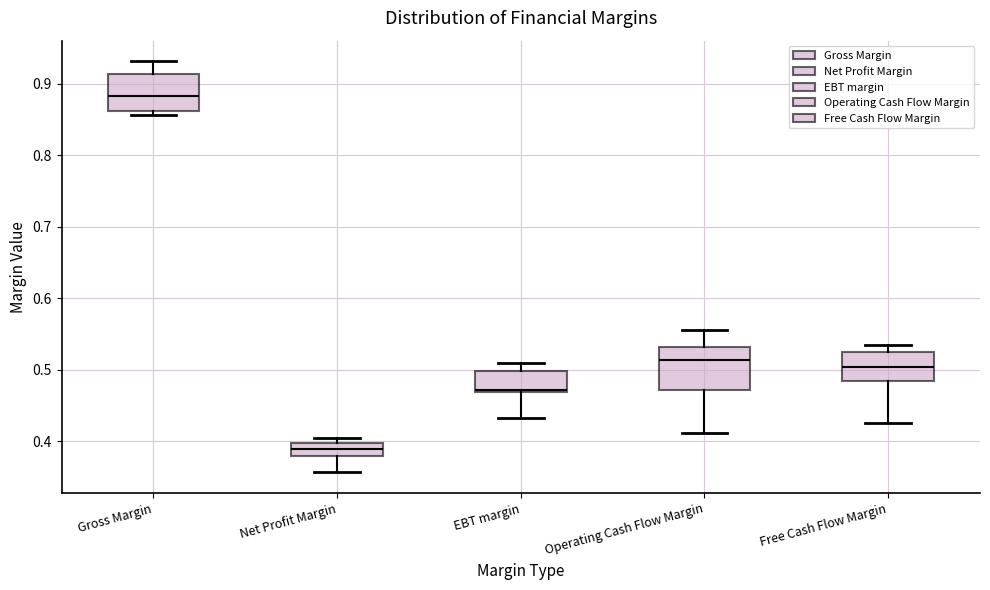

Reading left to right, read every box against the y-axis: the position of its median line, the range the box covers, and the ends of its whiskers. The values are not printed on the chart, so give them approximately, as read against the axis.

Gross Margin: median 0.88, box 0.86 to 0.91, whiskers 0.86 (just below the box's lower edge) to 0.93
Net Profit Margin: median 0.39, box 0.38 to 0.40, whiskers 0.36 to 0.40 (just above the box's upper edge)
EBT margin: median 0.47 (just above the box's lower edge), box 0.47 to 0.50, whiskers 0.43 to 0.51
Operating Cash Flow Margin: median 0.51, box 0.47 to 0.53, whiskers 0.41 to 0.56
Free Cash Flow Margin: median 0.50, box 0.48 to 0.52, whiskers 0.43 to 0.53